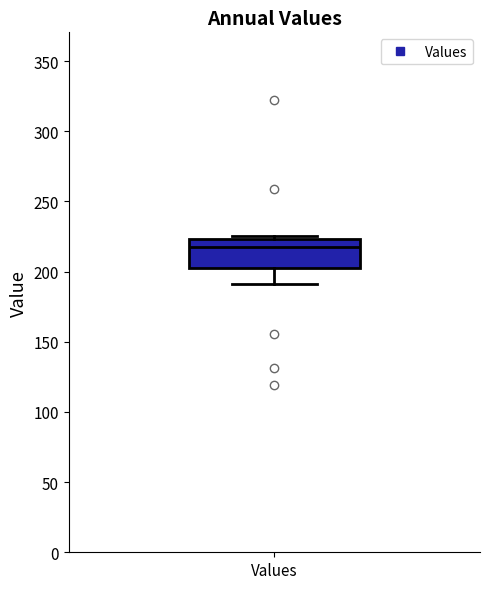

Where is the lower edge of the box for Values on the y-axis? The values are not printed on the chart, so give them approximately, as read against the axis.

205